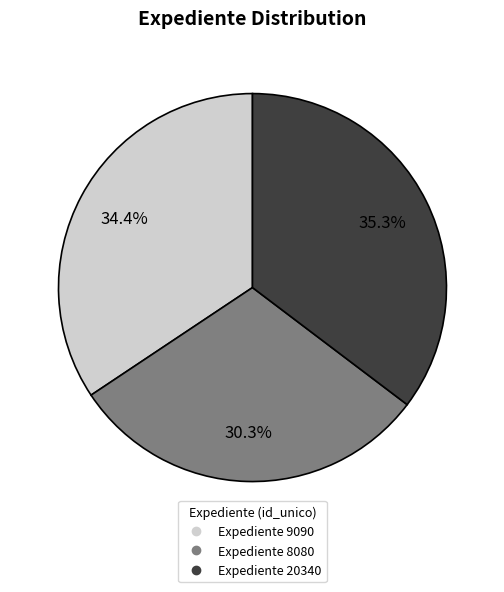

Is there a majority slice in this chart?

No